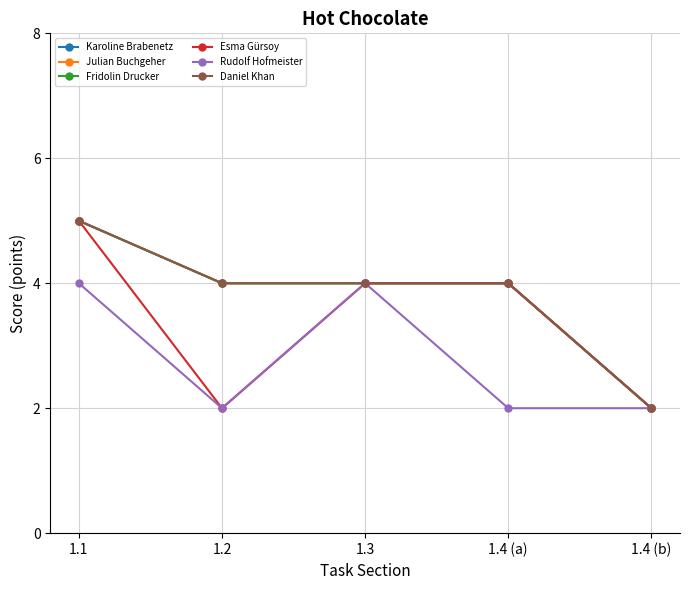

Reading left to right, transcribe all the data shown in this chart.

Karoline Brabenetz: 1.1=5	1.2=4	1.3=4	1.4 (a)=4	1.4 (b)=2
Julian Buchgeher: 1.1=5	1.2=4	1.3=4	1.4 (a)=4	1.4 (b)=2
Fridolin Drucker: 1.1=5	1.2=4	1.3=4	1.4 (a)=4	1.4 (b)=2
Esma Gürsoy: 1.1=5	1.2=2	1.3=4	1.4 (a)=4	1.4 (b)=2
Rudolf Hofmeister: 1.1=4	1.2=2	1.3=4	1.4 (a)=2	1.4 (b)=2
Daniel Khan: 1.1=5	1.2=4	1.3=4	1.4 (a)=4	1.4 (b)=2